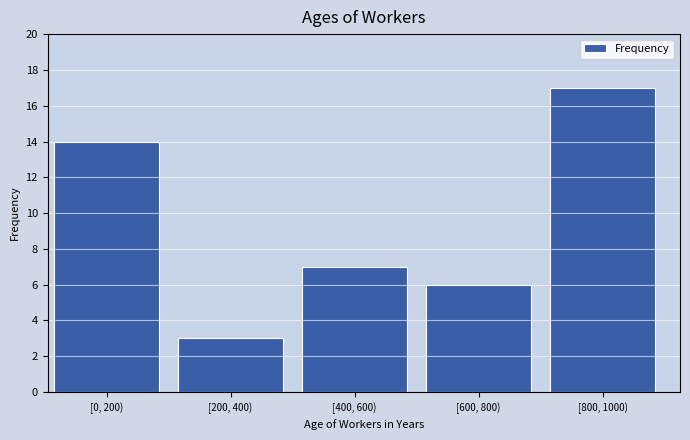

Reading left to right, what are all the values shown in this chart?

[0, 200)=14	[200, 400)=3	[400, 600)=7	[600, 800)=6	[800, 1000)=17